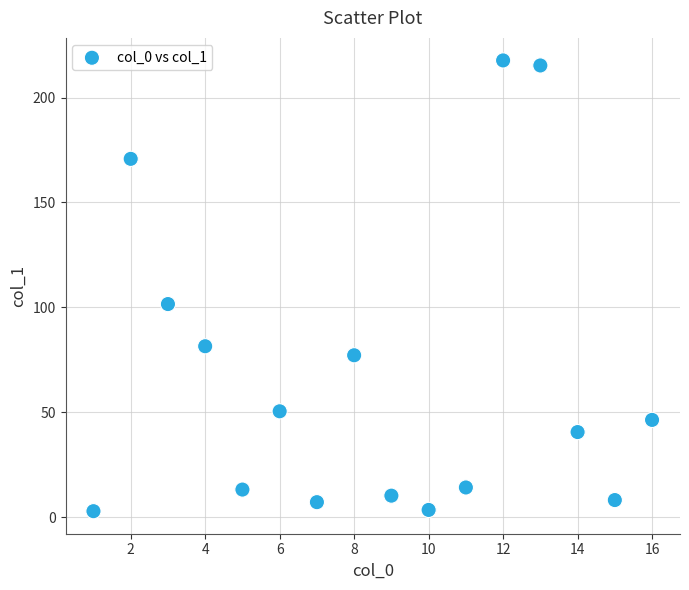

What is the range of Y values (max minus min)?

214.8